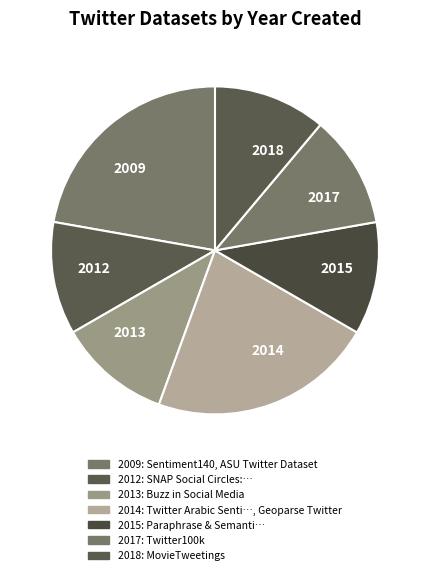

Combined, do 2013 and 2017 account for over 50%?

No